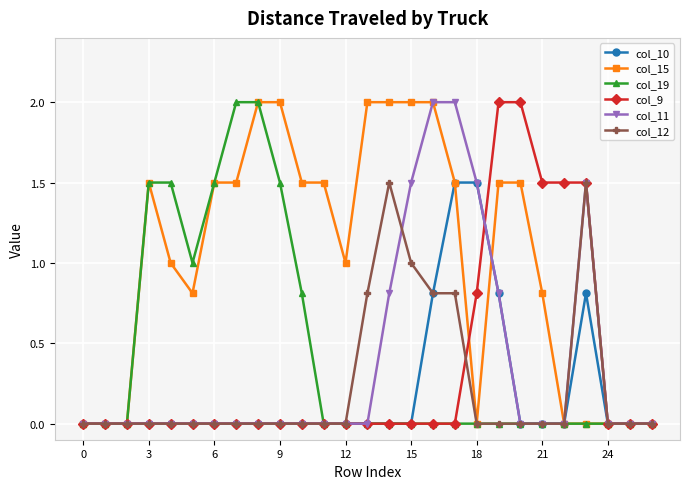

Which series has the largest total across all categories?

col_15